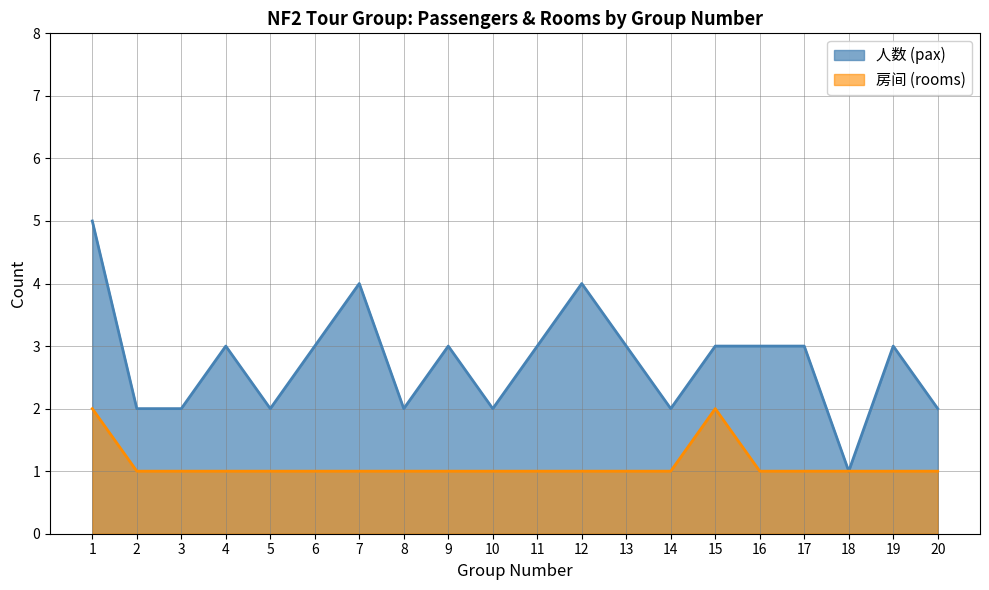

What is the greatest value displayed?

5